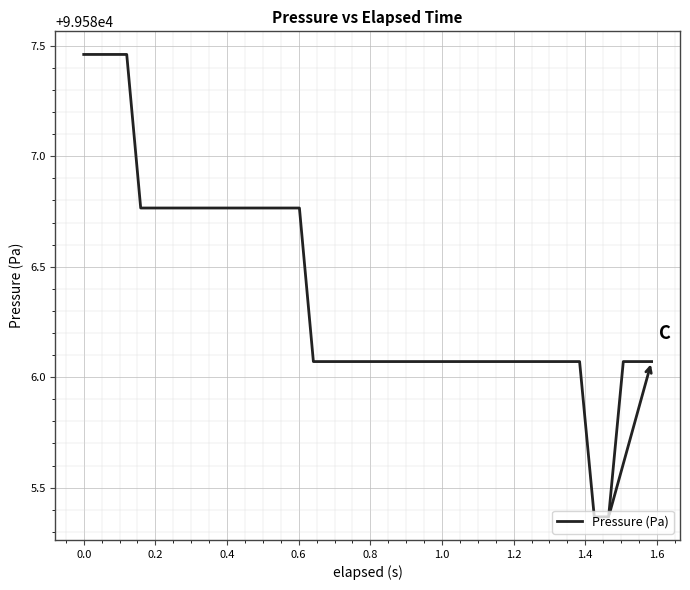

What is the average value?

99586.4